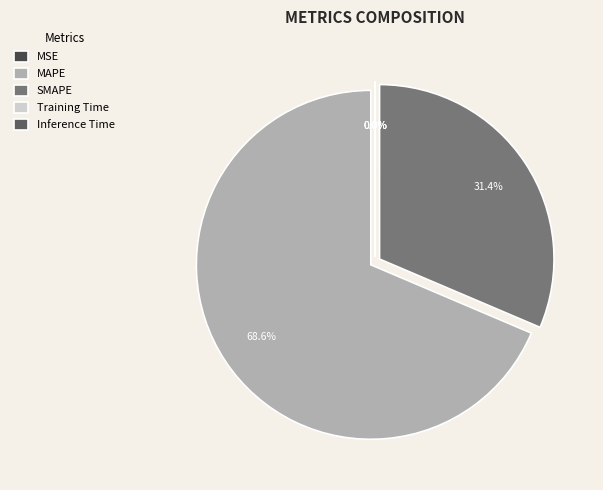

How many segments does this pie chart have?

5